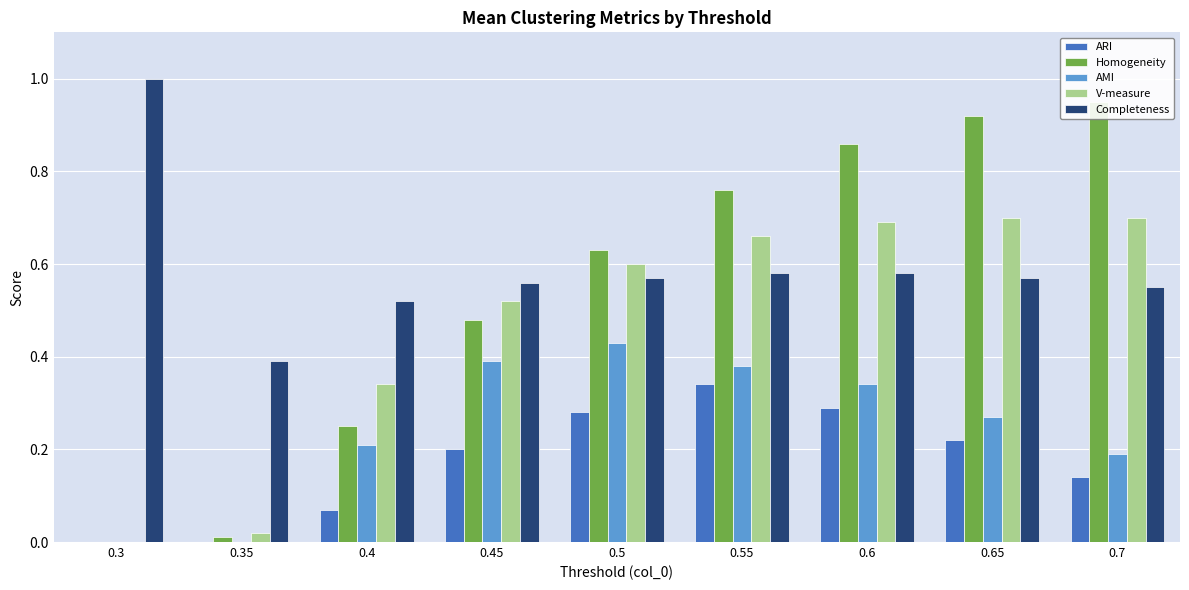

How many distinct data groups are displayed?

5